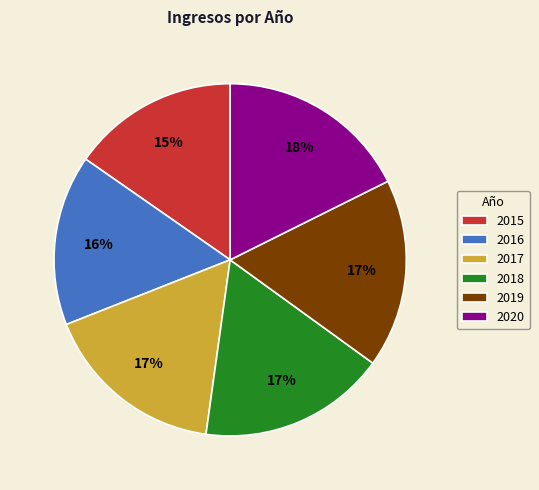

Approximately how many times larger is the value at 2017 compared to 2016?

1.1